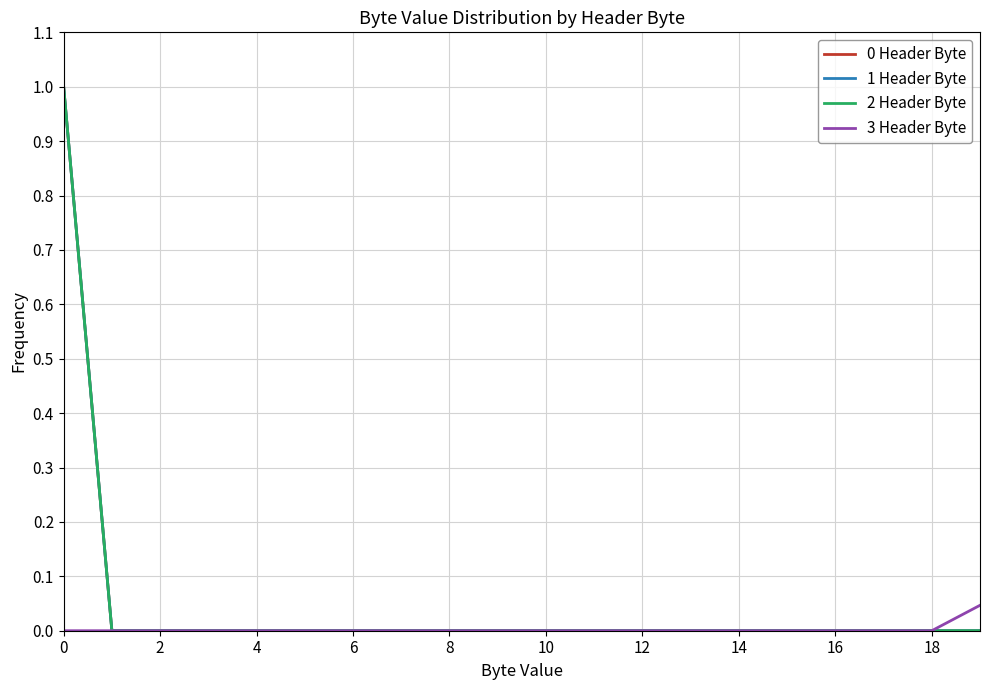

Which series has the largest range (max minus min)?

0 Header Byte